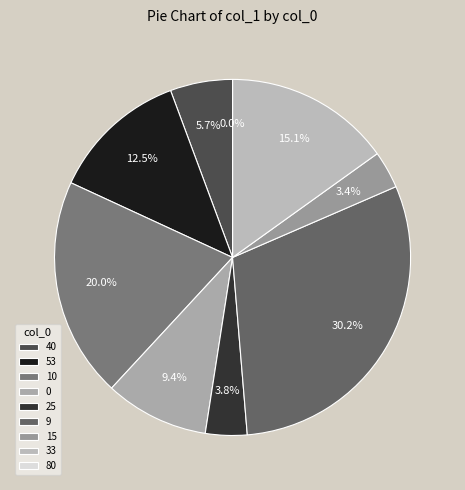

What is the ratio of the value at 9 to the value at 0?

3.2